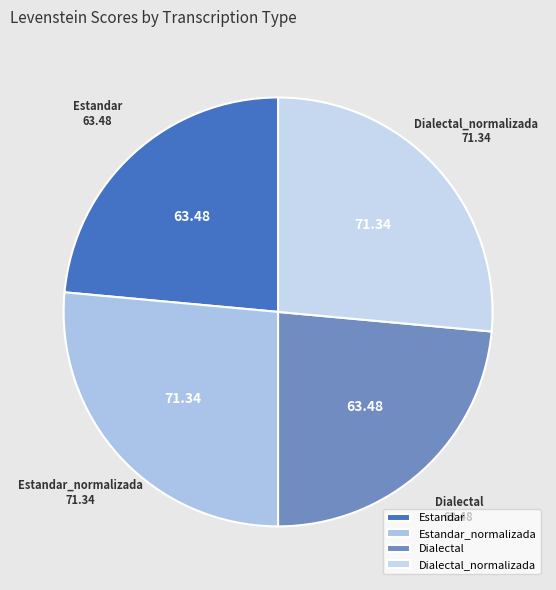

Approximately how many times larger is the value at Dialectal compared to Estandar?

1.0